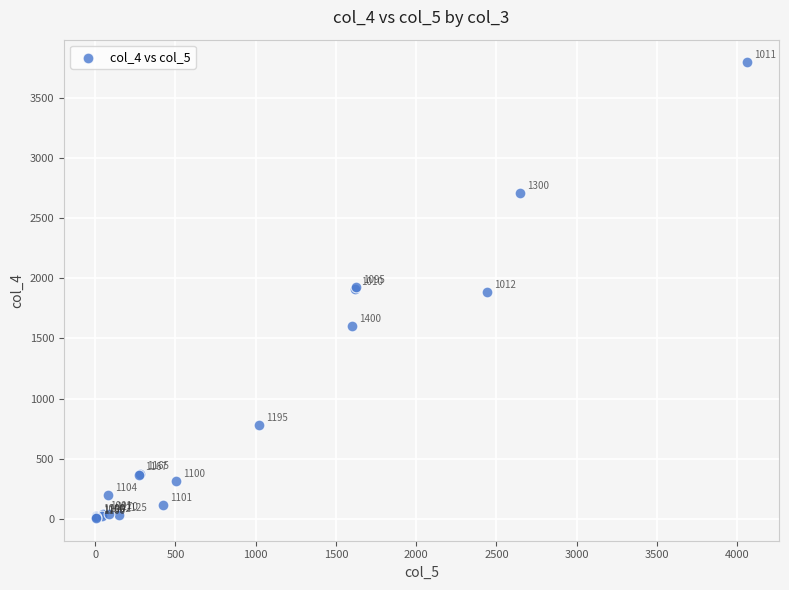

What Y value in the scatter plot is closest to 1901?

1908.8